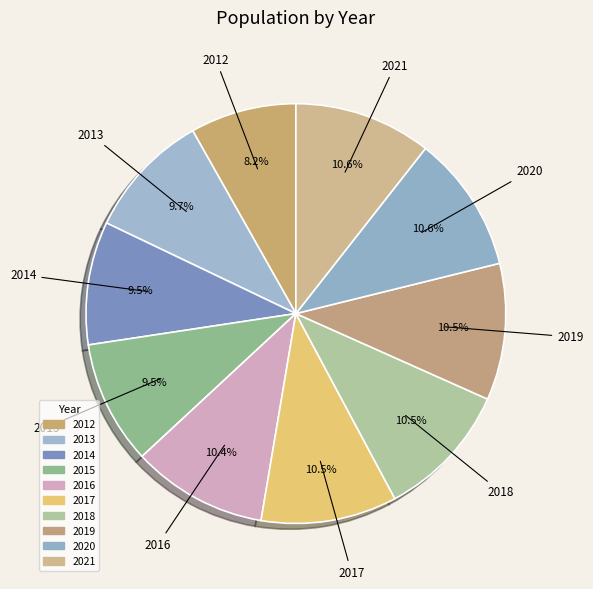

Does 2021 represent more than half of the total?

No